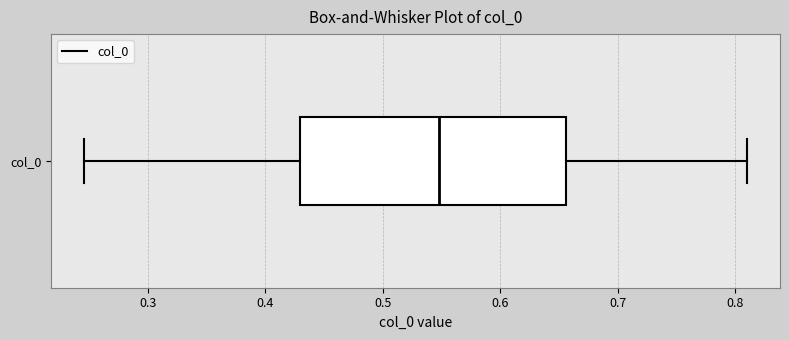

Where does the right whisker of the box for col_0 end on the x-axis? The values are not printed on the chart, so give them approximately, as read against the axis.

0.81